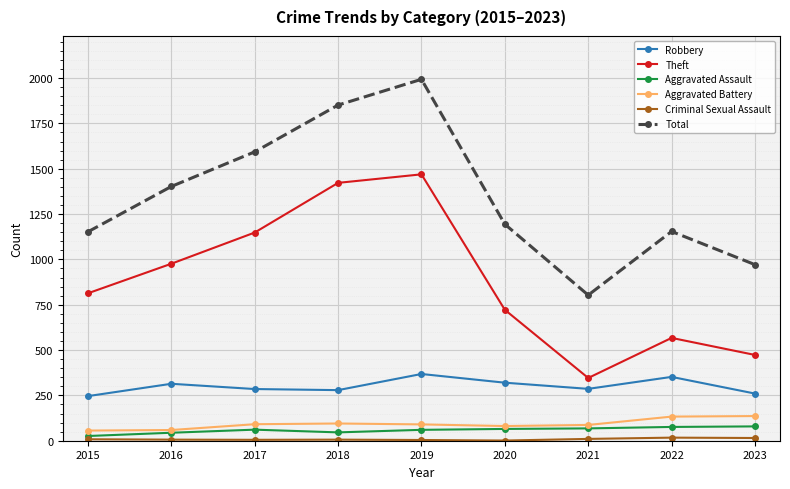

What is the value of the Theft point at the 7th from the left?

346